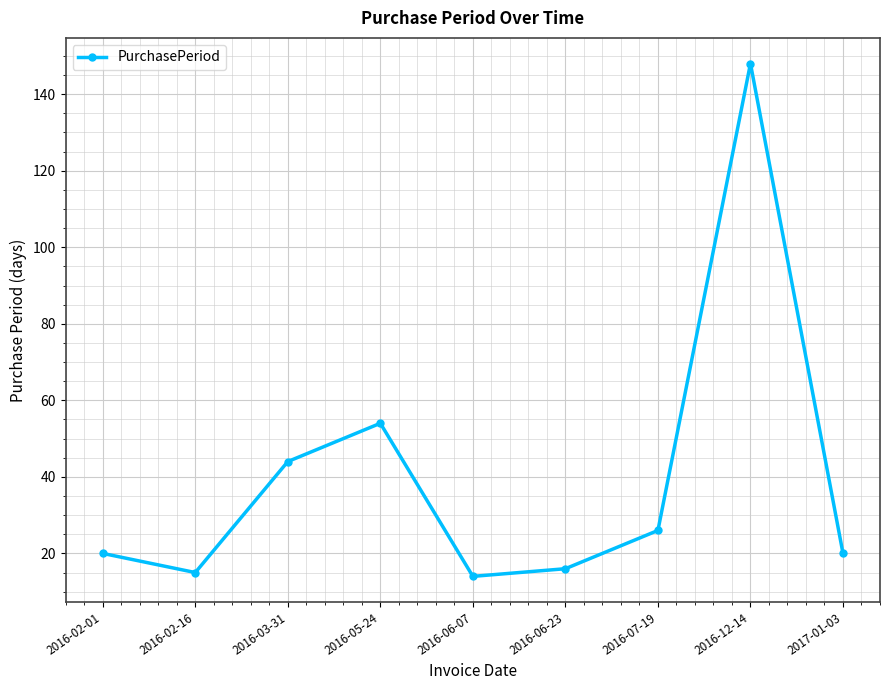

The chart shows a value of 13 at 2016-07-19. True or false?

False